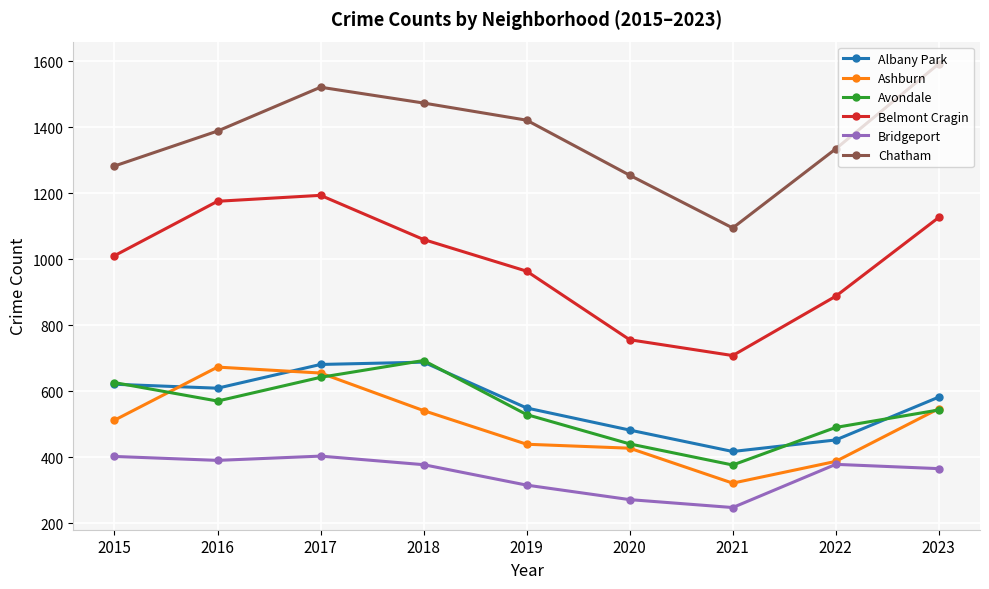

Is it true that Albany Park equals 688 at 2018?

True